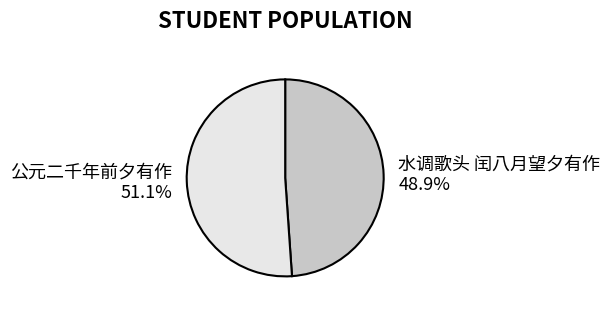

To the nearest percent, what is the average slice percentage?

50%